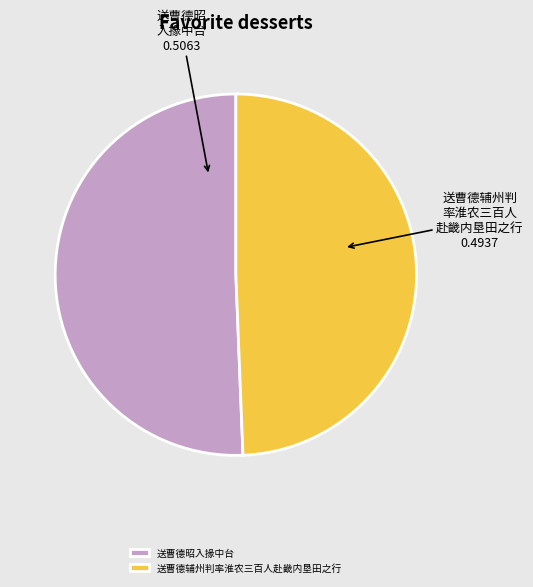

Which category has the biggest portion of the pie?

送曹德昭入掾中台